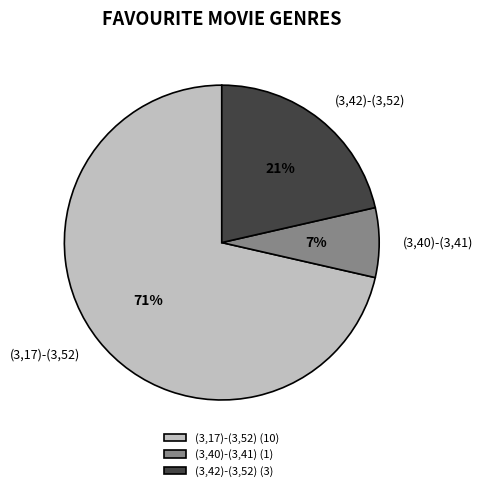

Which slice represents more than half of the pie?

(3,17)-(3,52)